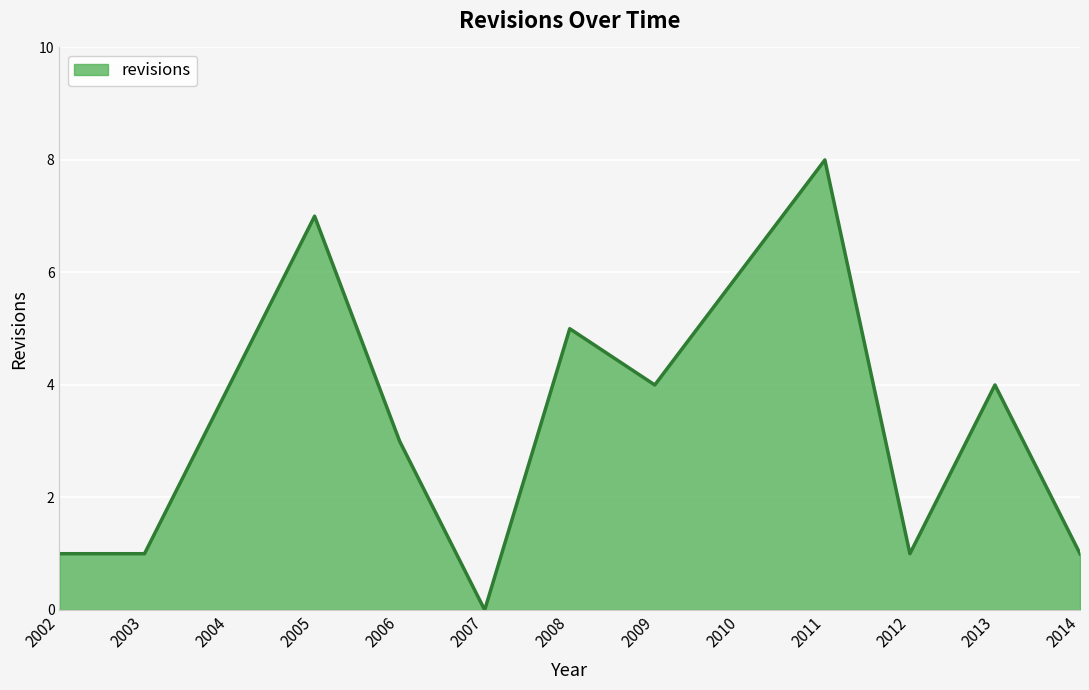

Count the values in the range 1 to 5.

9